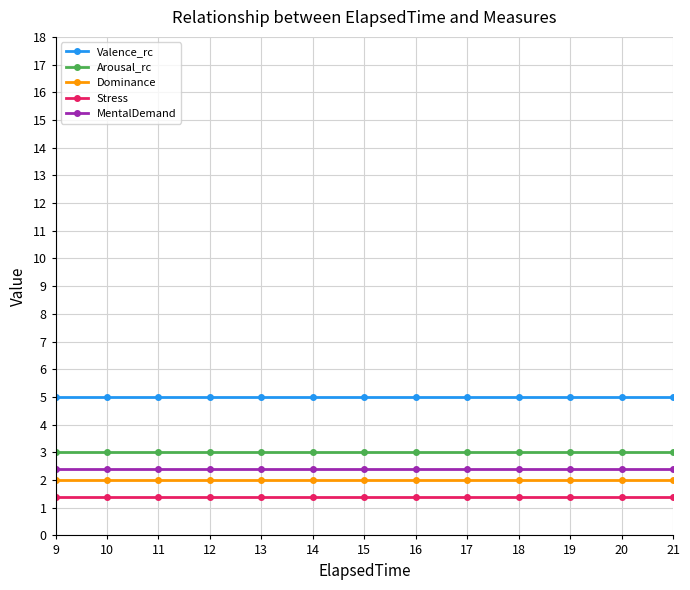

The value of Dominance at 11 is 3.5. True or false?

False